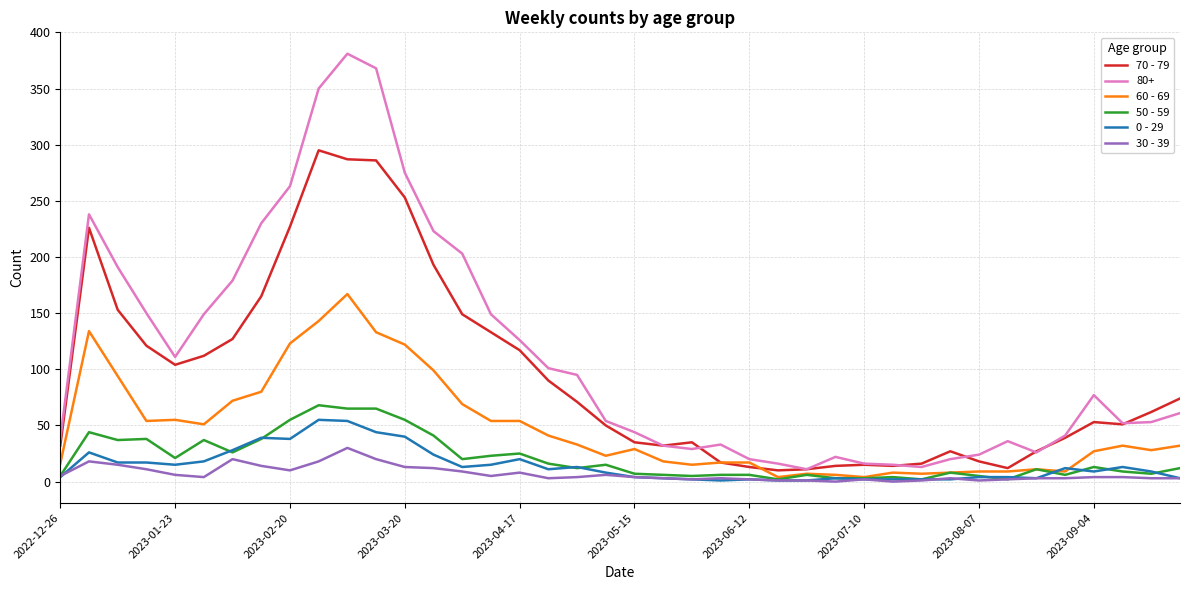

Which series has the largest total across all categories?

80+